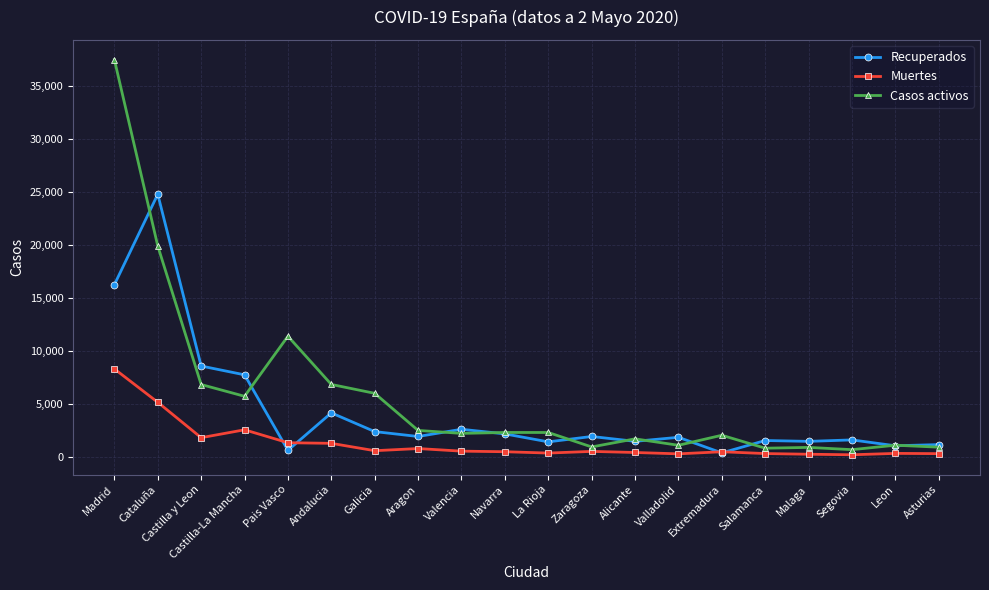

What is the difference between the maximum and minimum values in the Recuperados series?

24451